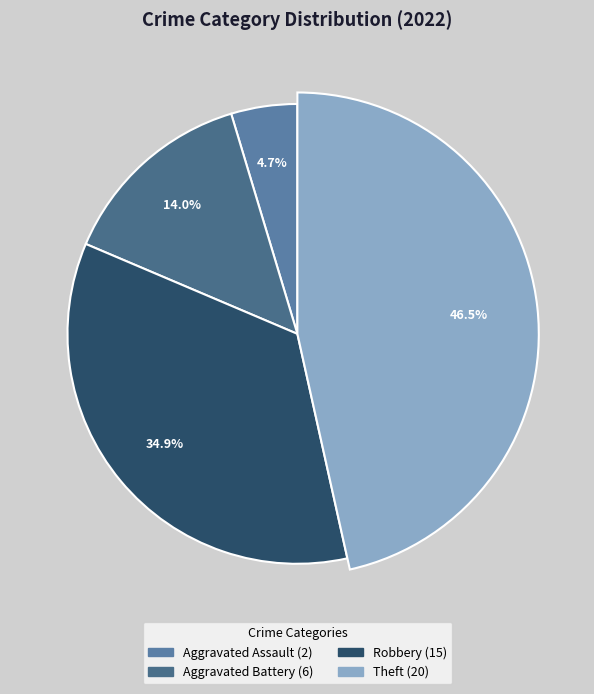

What percentage is the Theft slice, to the nearest percent?

47%